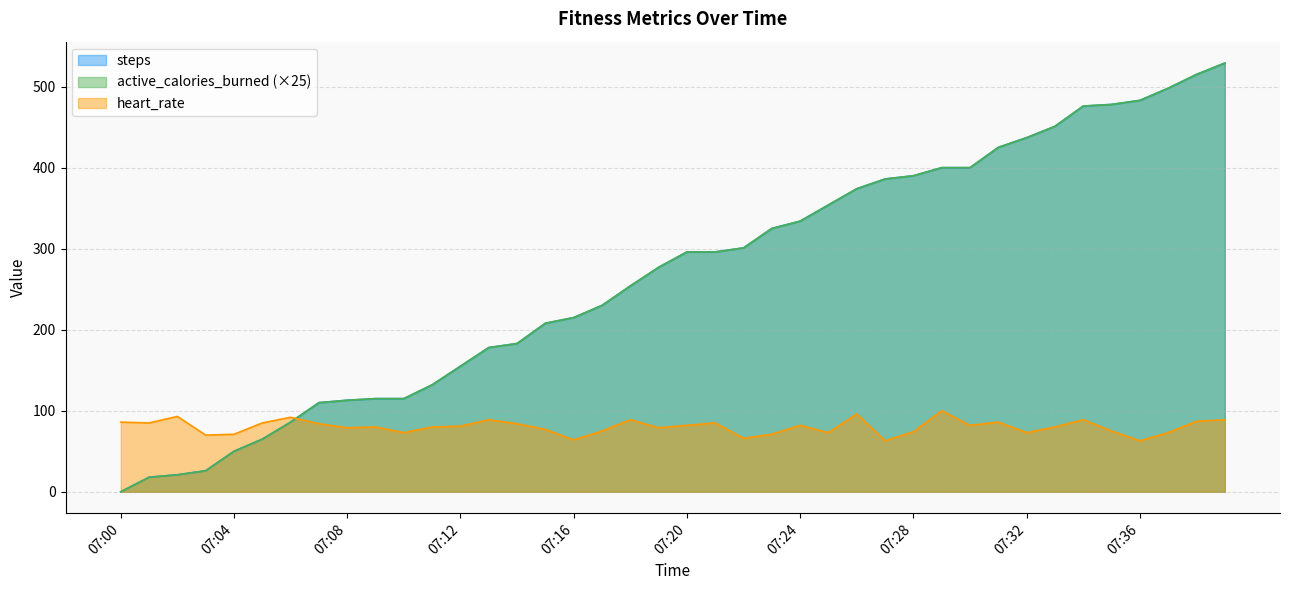

Between which two adjacent categories do steps and active_calories_burned first intersect?

07:07 and 07:08